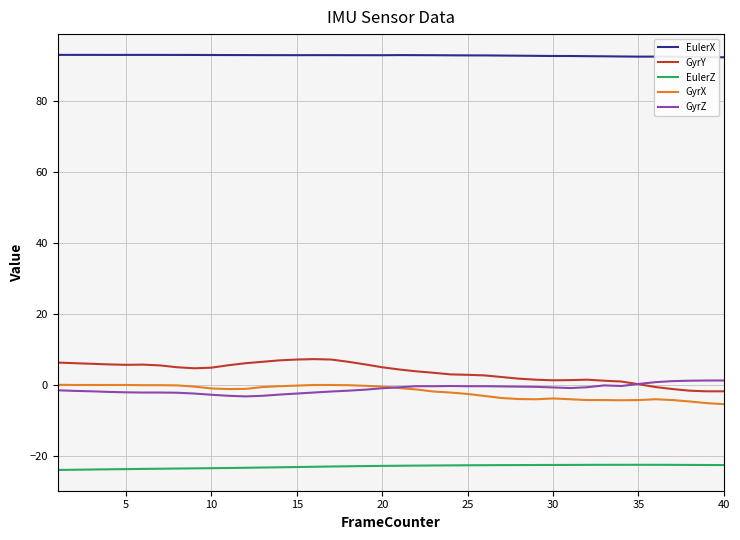

True or false: EulerX and GyrX intersect in this chart.

False